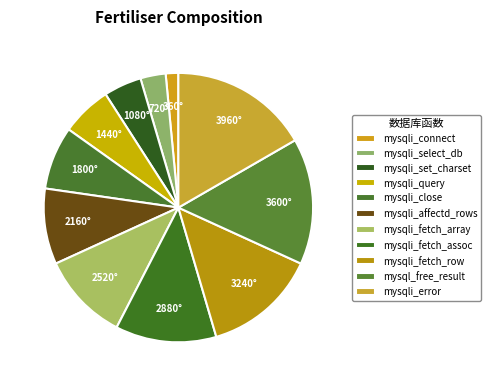

How many segments does this pie chart have?

11